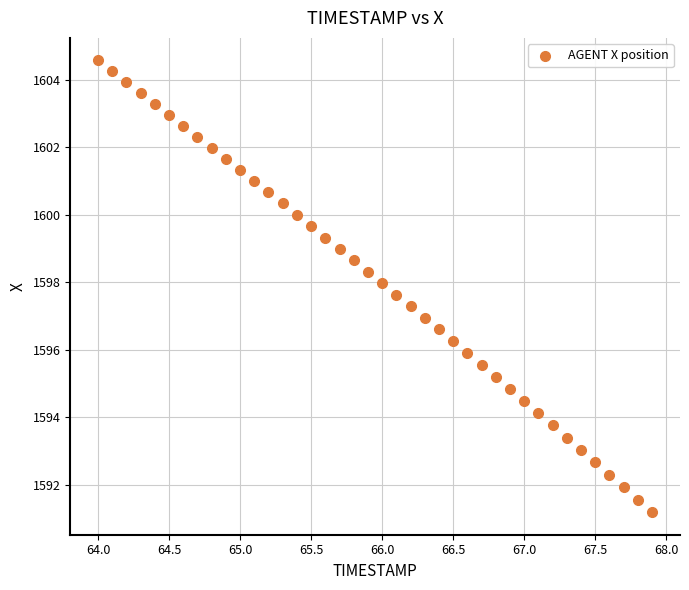

What is the range of Y values (max minus min)?

13.4